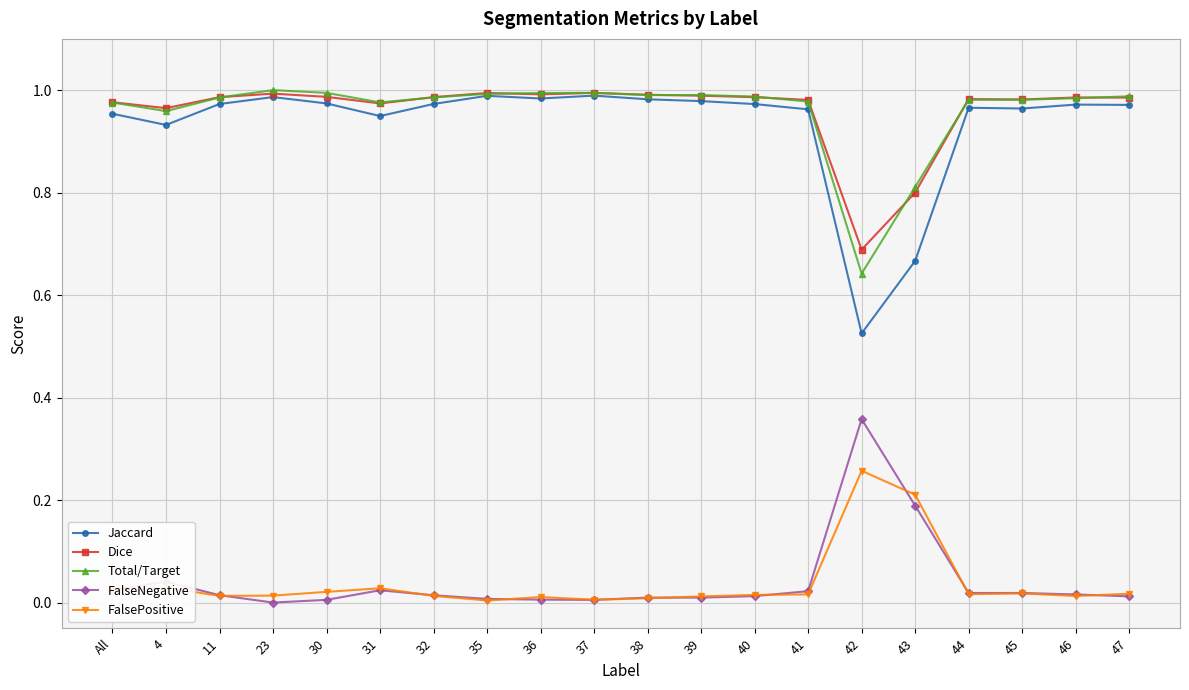

What are all the series names shown in the legend?

Jaccard, Dice, Total/Target, FalseNegative, FalsePositive